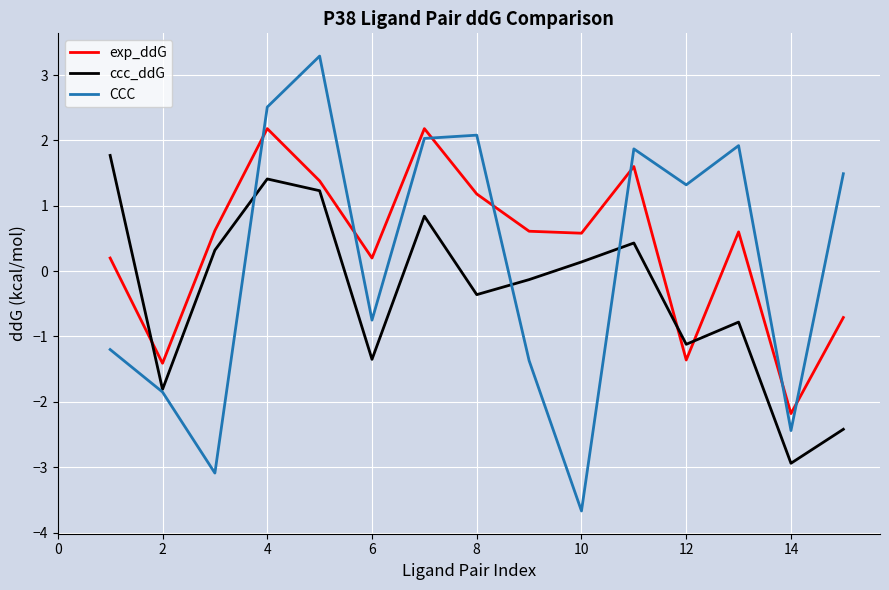

What is the smallest value displayed?

-3.7